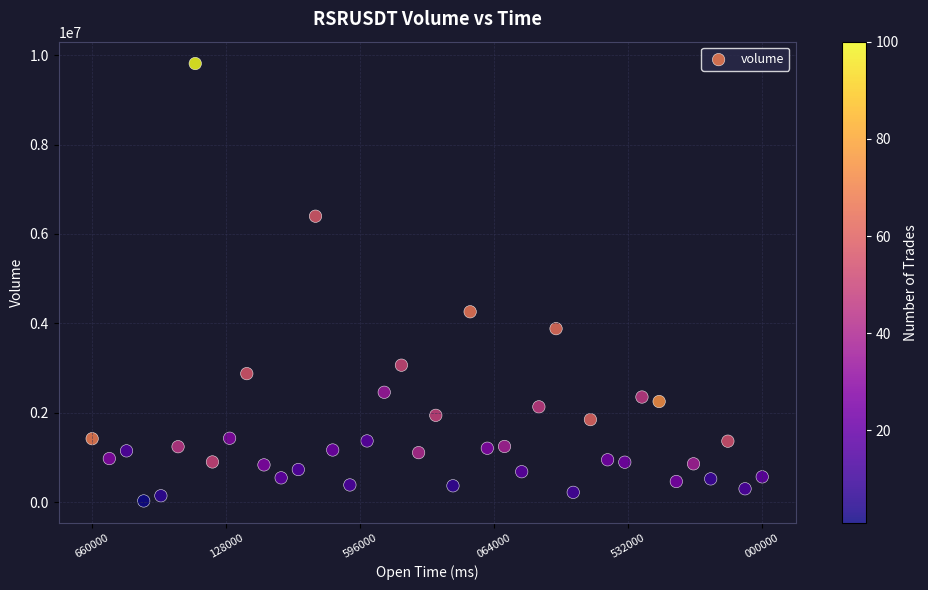

What is the range of Y values (max minus min)?

9788548